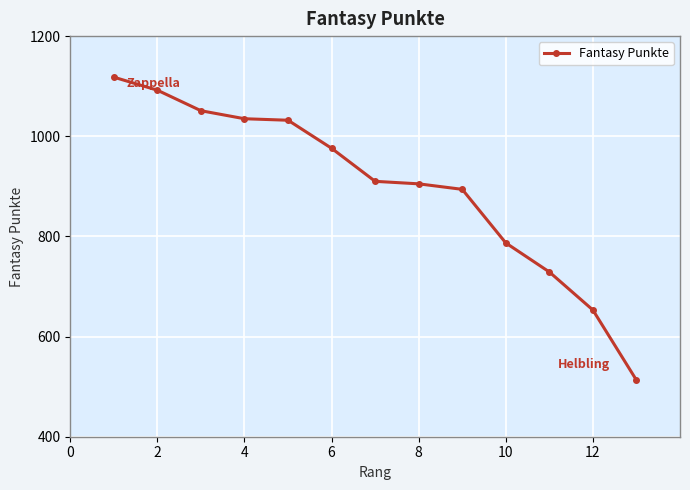

What is the value of the 10th point from the left?

787